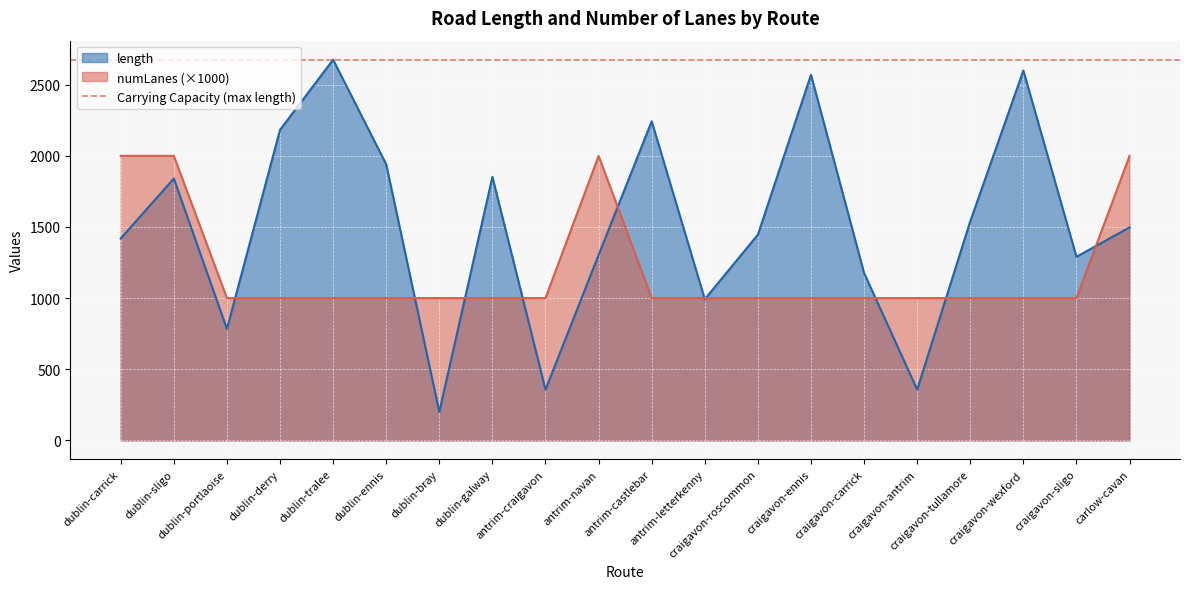

How many values in the numLanes series exceed 1000?

4